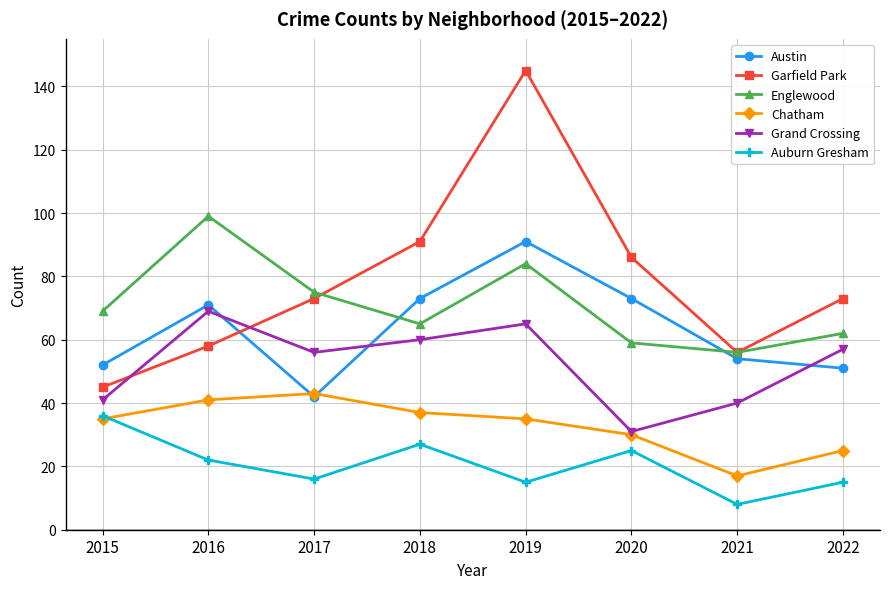

What is the value of the Auburn Gresham point at the 3rd from the left?

16